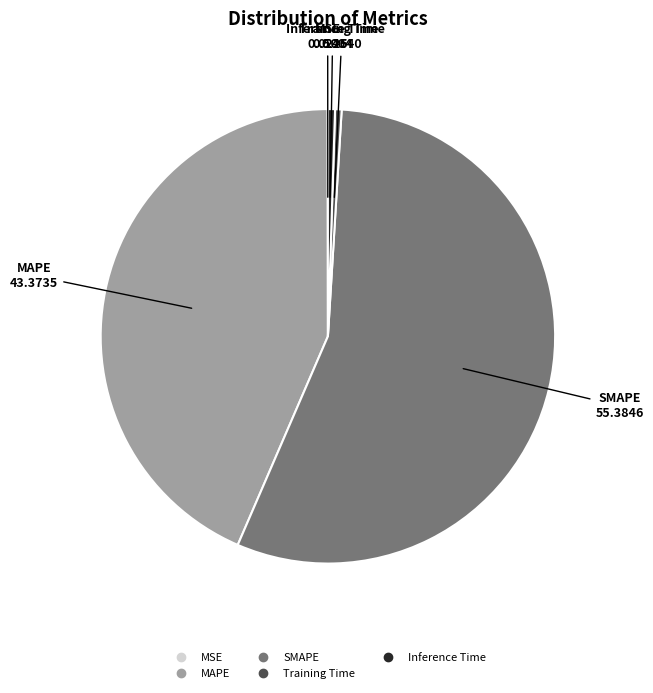

Which category has the biggest portion of the pie?

SMAPE